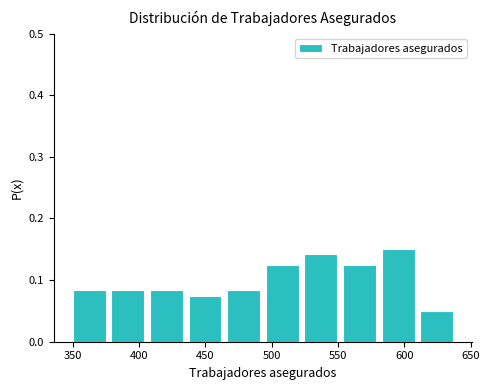

What is the height of the bar covering 350 to 375 on the x-axis? Neither the bar edges nor the heights are printed on the chart, so give them approximately, as read against the axes.

0.08